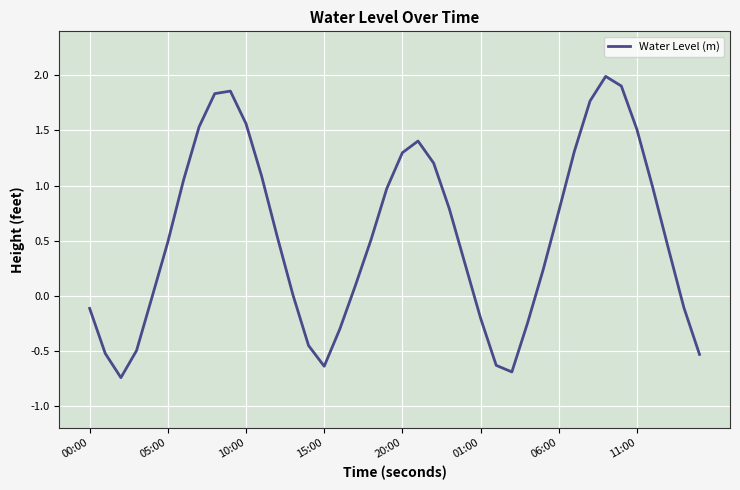

What is the difference between the maximum and minimum values?

2.7